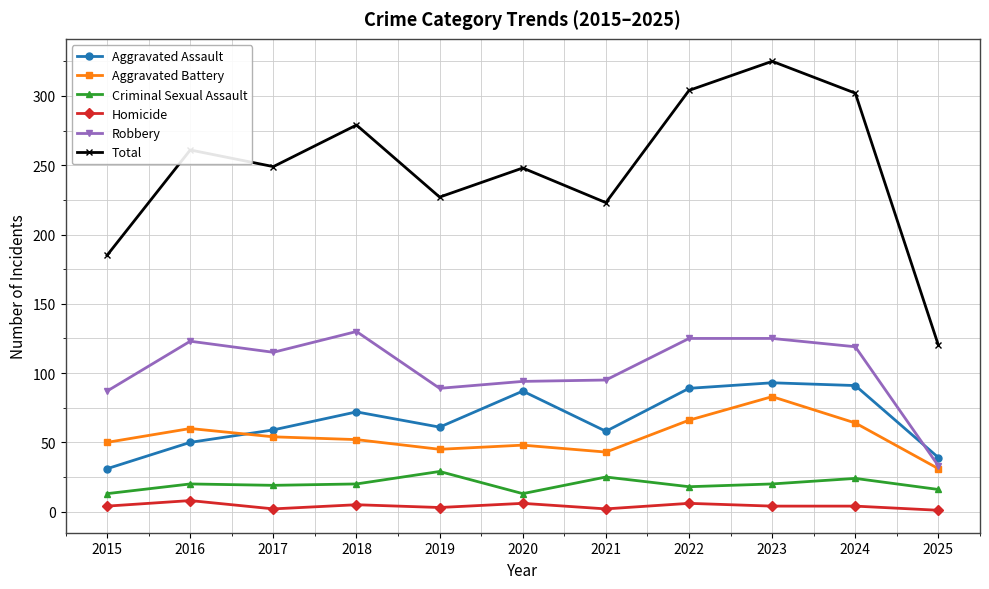

What is the average value of the Aggravated Battery series?

54